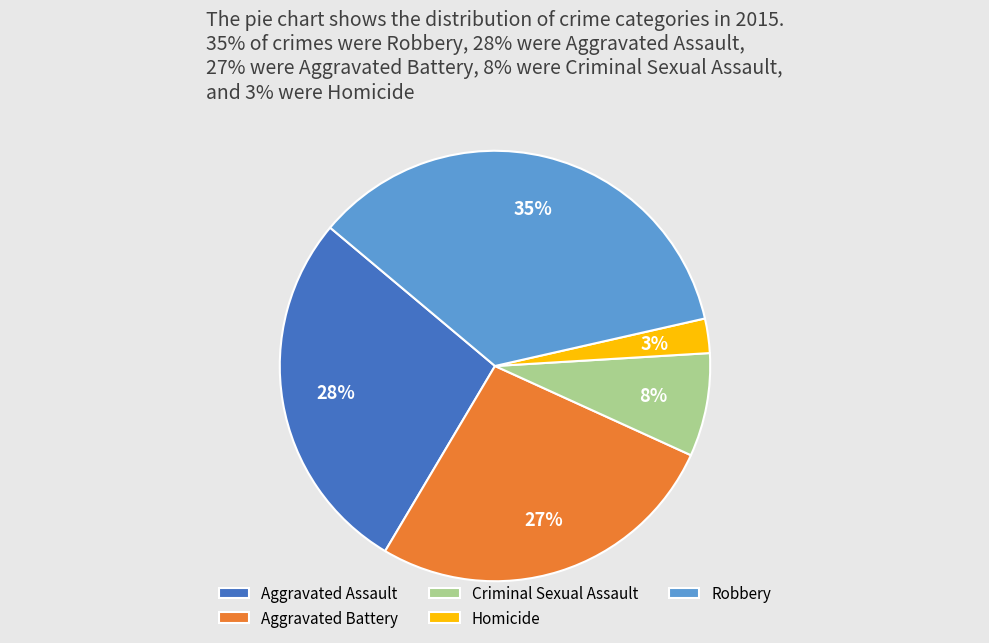

Approximately how many times larger is the value at Aggravated Battery compared to Criminal Sexual Assault?

3.4